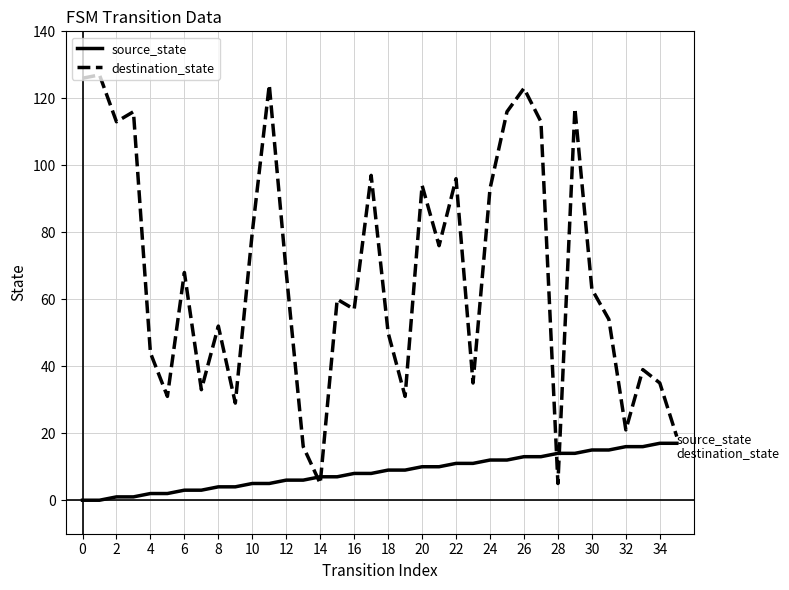

What is the difference between the maximum and minimum values in the source_state series?

17